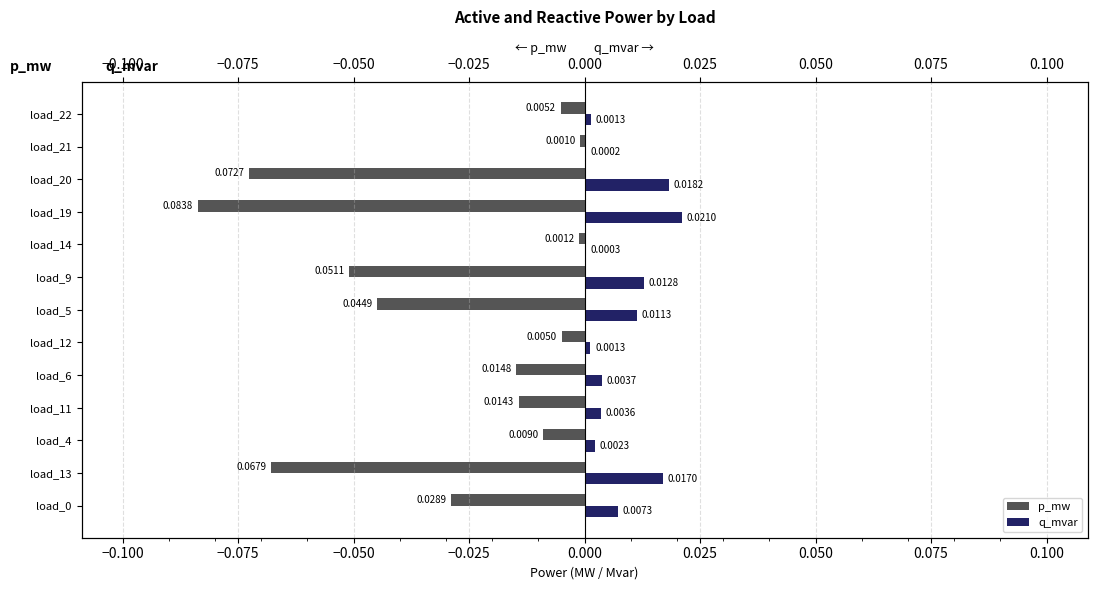

Reading right to left, extract all data points from this chart.

p_mw: -0.0	-0.0	-0.1	-0.1	-0.0	-0.1	-0.0	-0.0	-0.0	-0.0	-0.0	-0.1	-0.0
q_mvar: 0.0	0.0	0.0	0.0	0.0	0.0	0.0	0.0	0.0	0.0	0.0	0.0	0.0